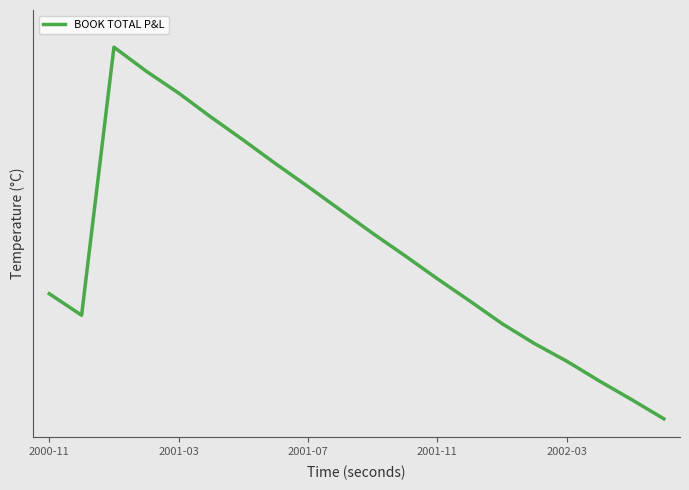

Is this an area chart (filled region under the line)?

No